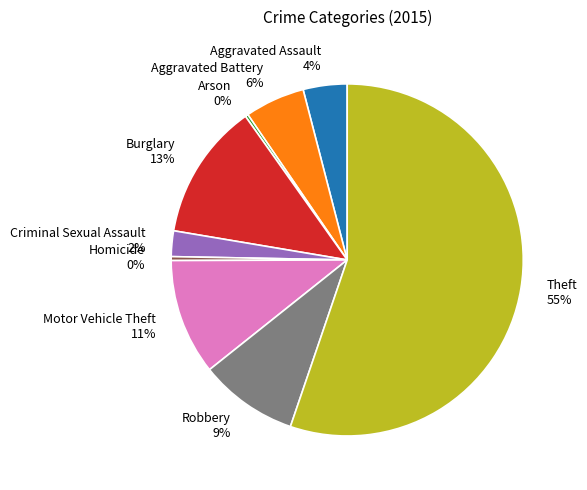

What is the largest slice in the pie chart?

Theft